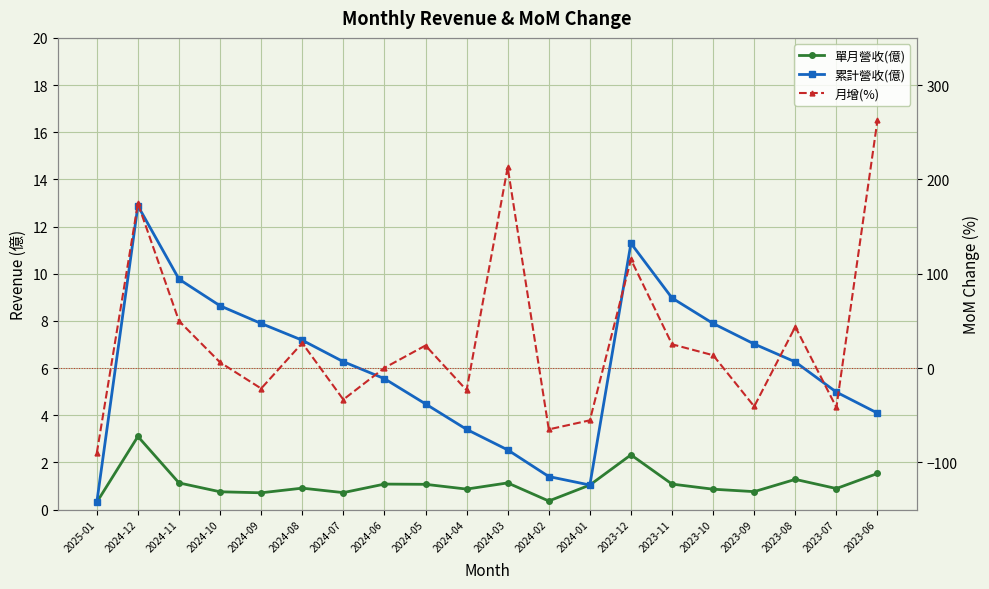

Reading left to right, what are all the values shown in this chart?

單月營收(億): 0.3	3.1	1.1	0.8	0.7	0.9	0.7	1.1	1.1	0.9	1.1	0.4	1.0	2.3	1.1	0.9	0.8	1.3	0.9	1.5
累計營收(億): 0.3	12.9	9.8	8.6	7.9	7.2	6.3	5.5	4.5	3.4	2.5	1.4	1.0	11.3	9.0	7.9	7.0	6.3	5.0	4.1
月增(%): -90.0	174.5	49.9	6.0	-21.7	26.5	-33.4	0.2	23.9	-23.5	212.8	-65.0	-55.4	115.1	25.2	13.6	-40.7	43.8	-41.7	262.8